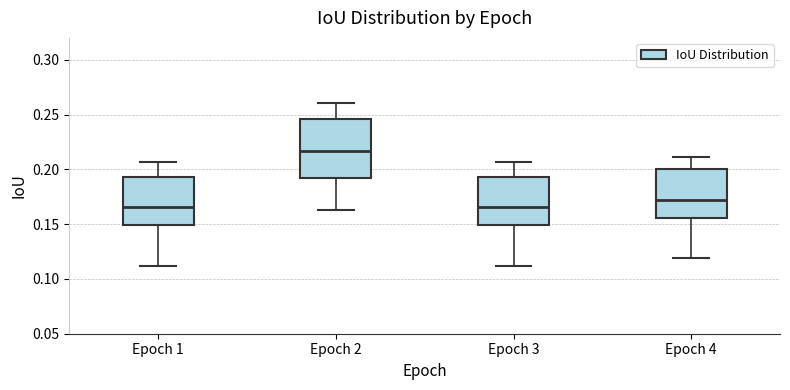

Which box has the highest median line?

Epoch 2